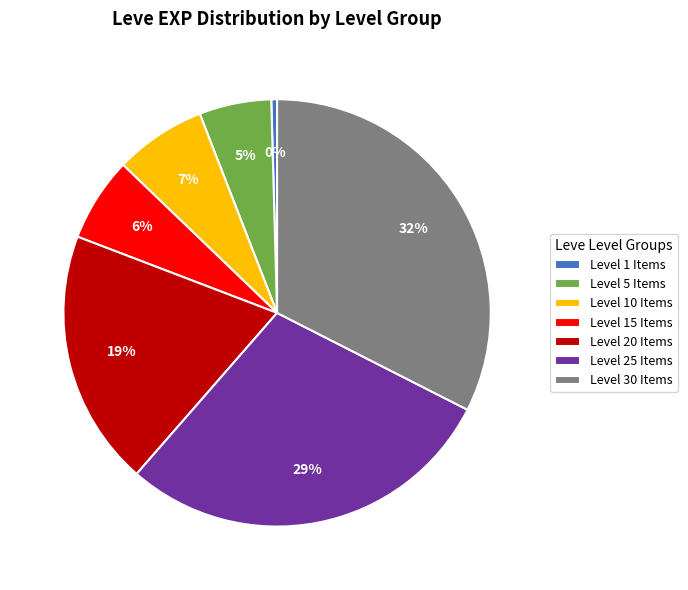

Is Level 20 Items the majority of the pie?

No